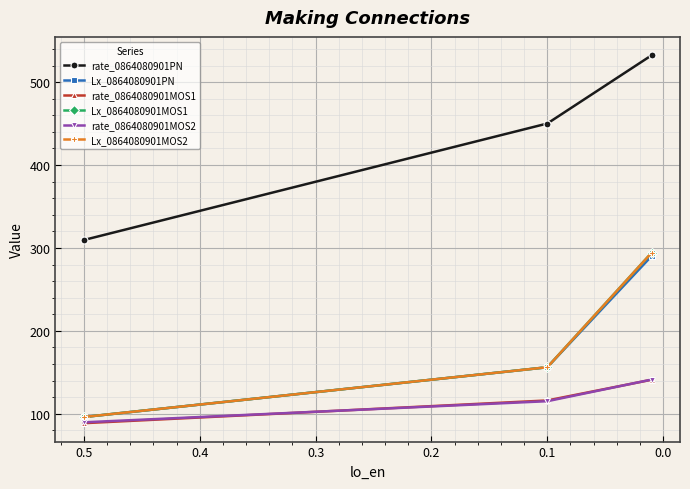

Count the number of categories in the chart.

3